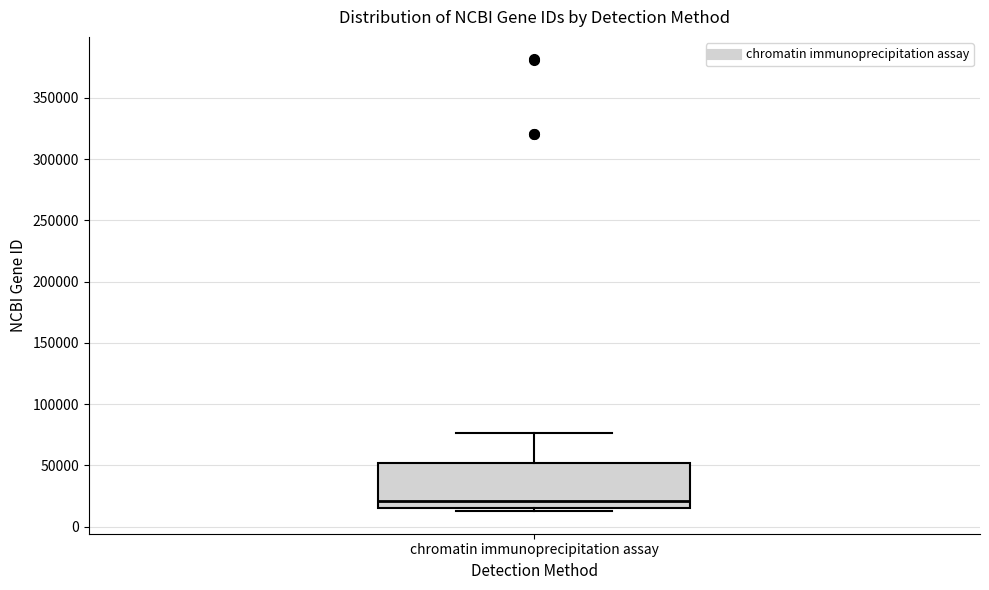

Where is the upper edge of the box for chromatin immunoprecipitation assay on the y-axis? The values are not printed on the chart, so give them approximately, as read against the axis.

50000